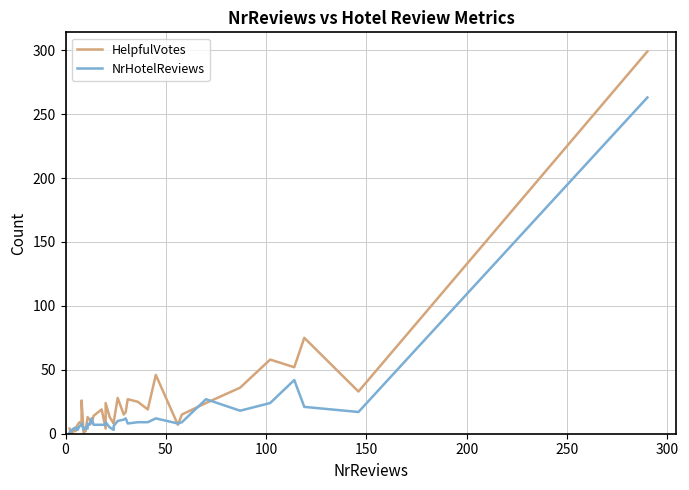

What are all the series names shown in the legend?

HelpfulVotes, NrHotelReviews